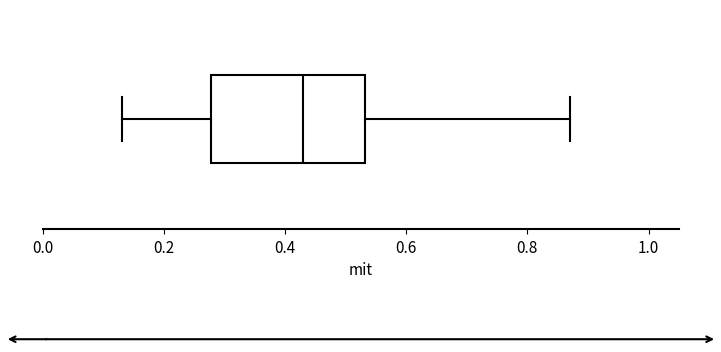

Where does the left whisker of the box end on the x-axis? The values are not printed on the chart, so give them approximately, as read against the axis.

0.14